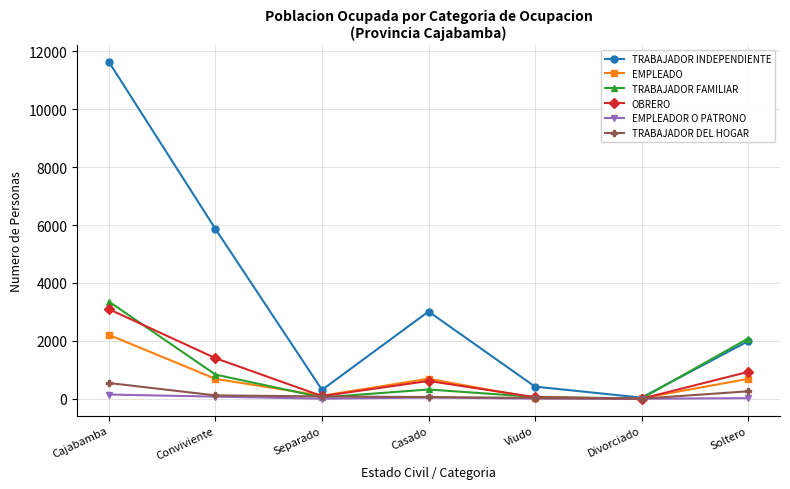

Which series has the largest range (max minus min)?

TRABAJADOR INDEPENDIENTE